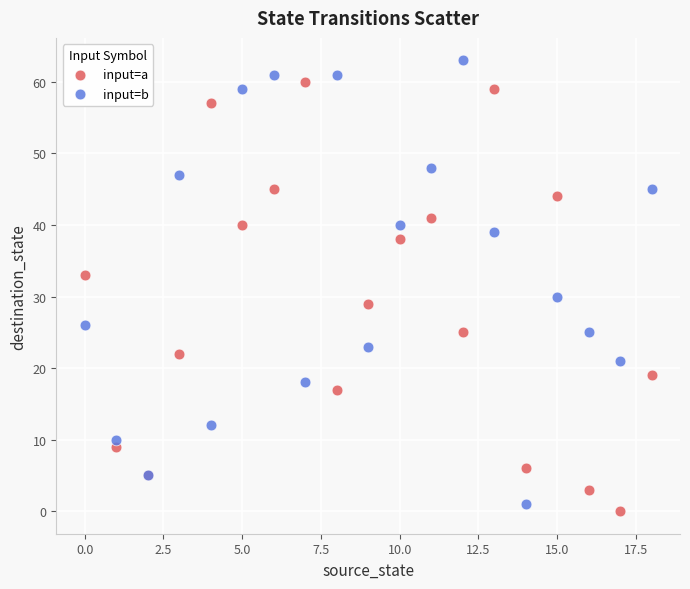

Which series reaches the maximum Y coordinate?

input=b